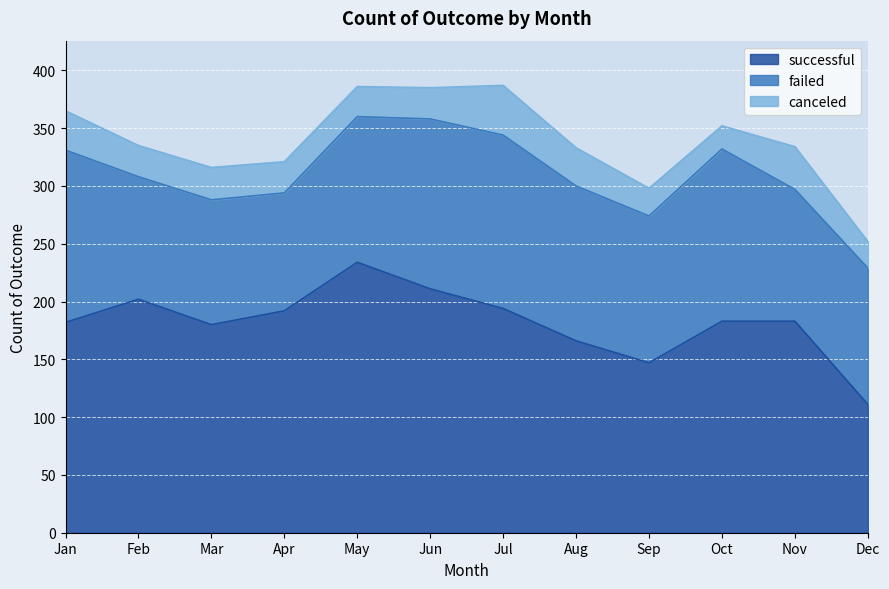

Between Oct and Dec, which series saw the biggest shift?

successful